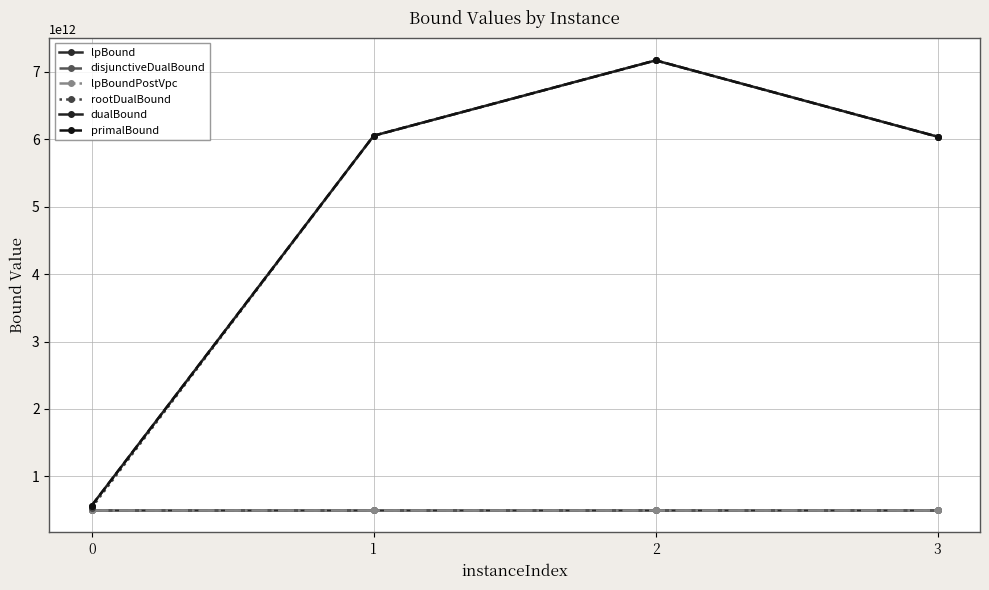

Is the value of lpBoundPostVpc at 3 greater than the value of rootDualBound at 3?

No